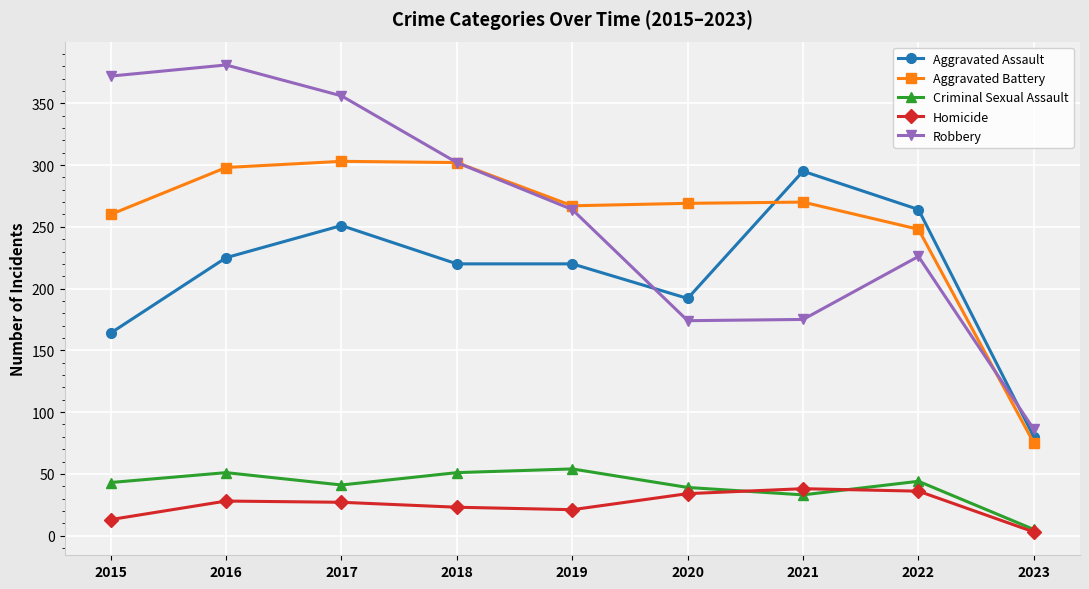

The value of Aggravated Battery at 2019 is 155. True or false?

False